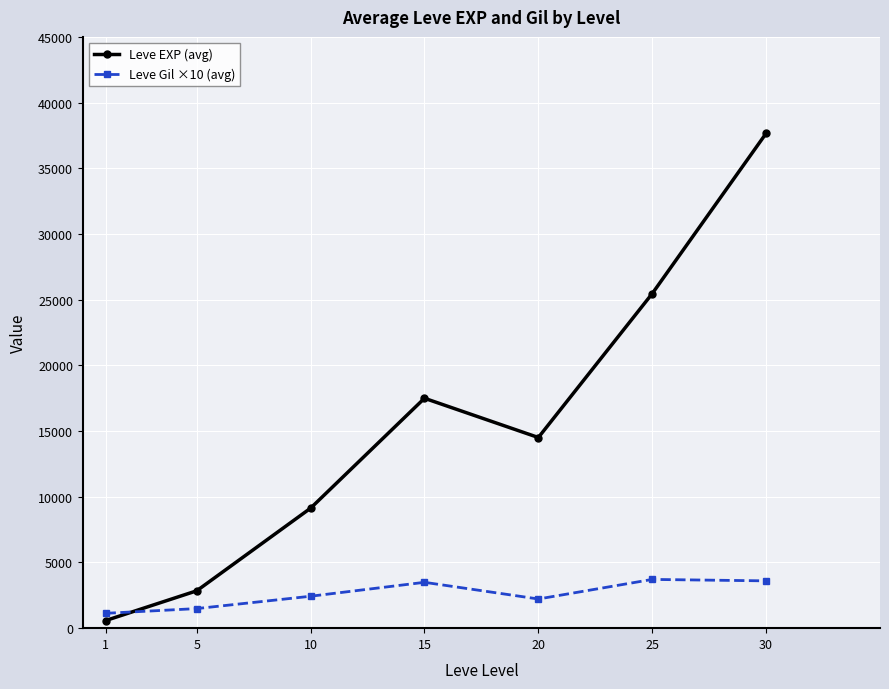

What is the spread (max minus min) of values at 10?

6702